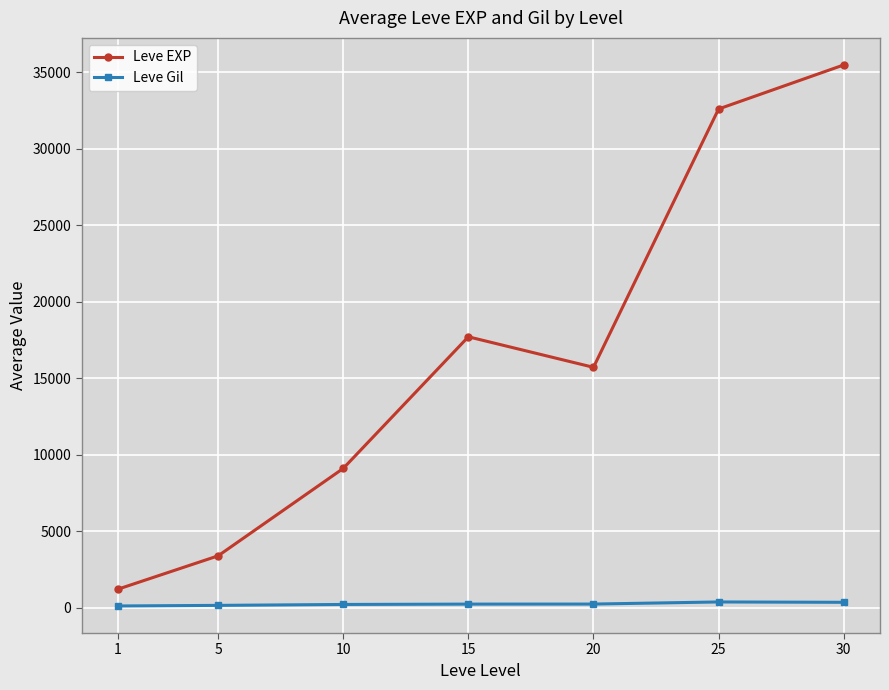

What value does the Leve EXP series have at 15, to the nearest 10?

17710